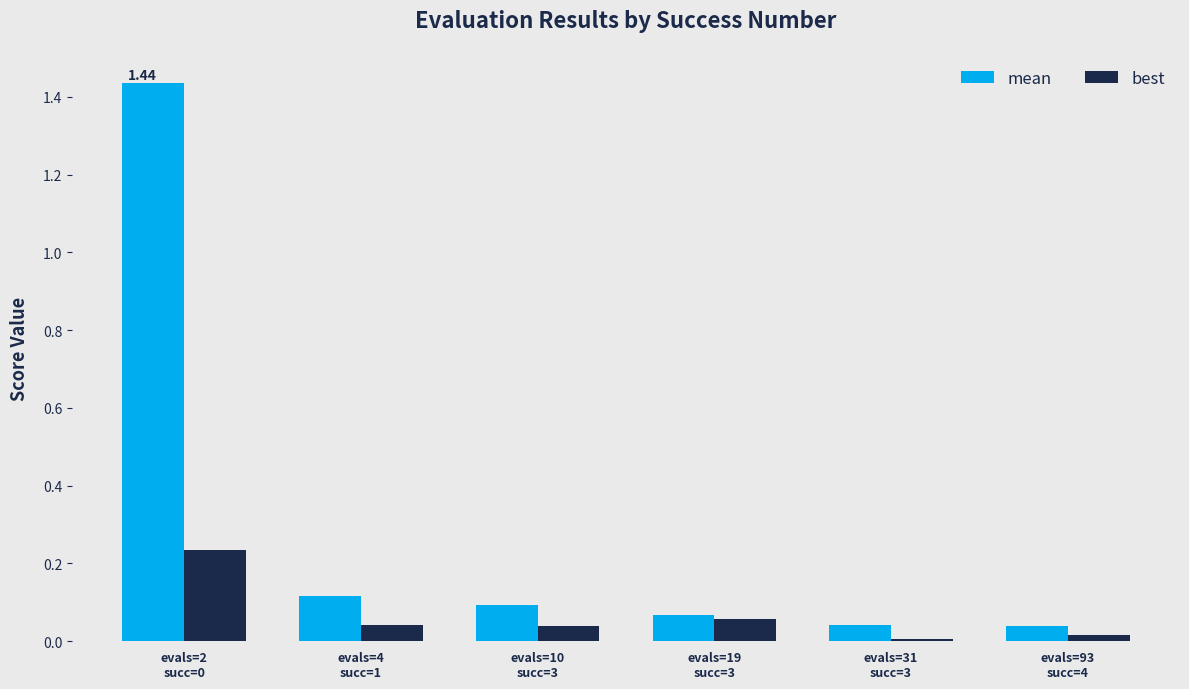

What is the sum of all best values?

0.4